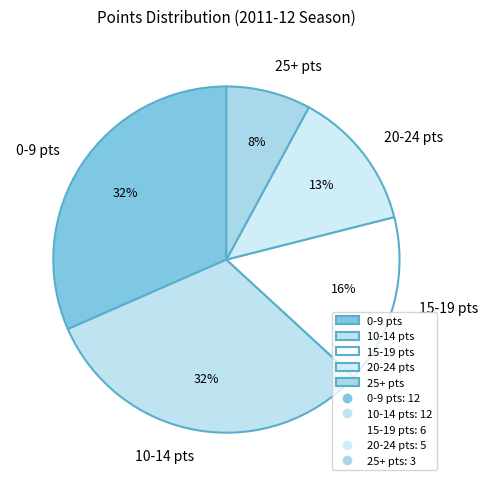

The 20-24 pts slice represents 25% of the pie. True or false?

False